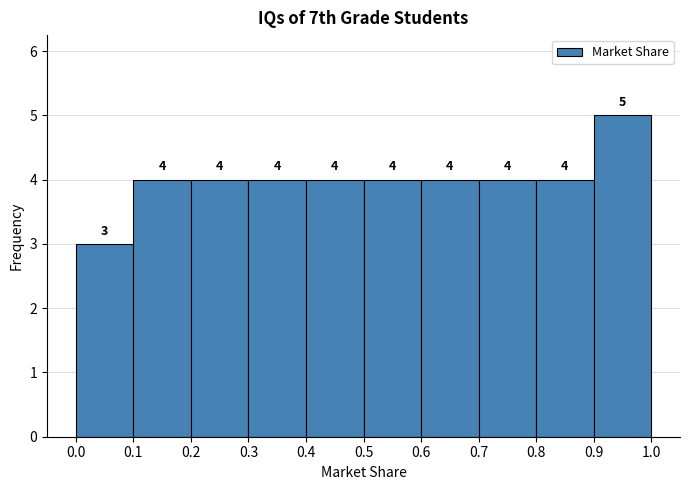

Reading left to right, list every bar in this chart as the range it spans on the x-axis followed by its height.

0.0 to 0.1: 3
0.1 to 0.2: 4
0.2 to 0.3: 4
0.3 to 0.4: 4
0.4 to 0.5: 4
0.5 to 0.6: 4
0.6 to 0.7: 4
0.7 to 0.8: 4
0.8 to 0.9: 4
0.9 to 1.0: 5